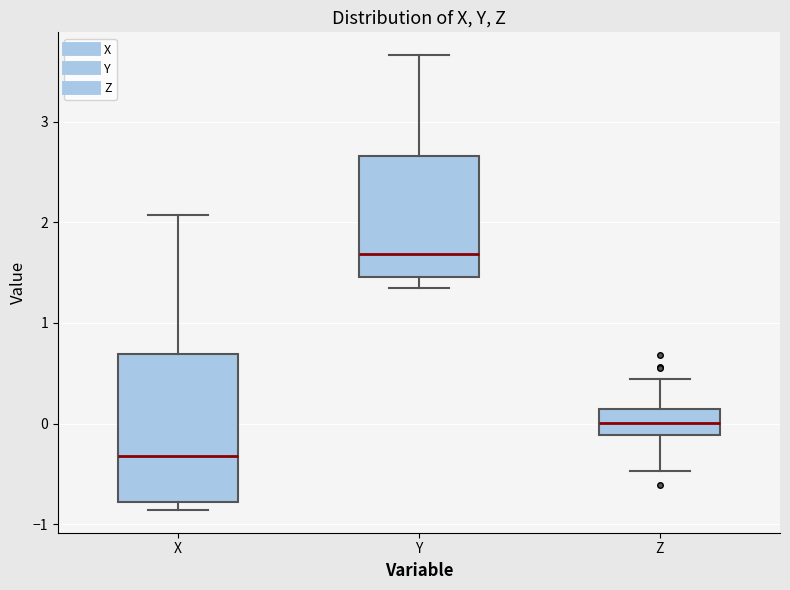

Which box's median line is the highest?

Y